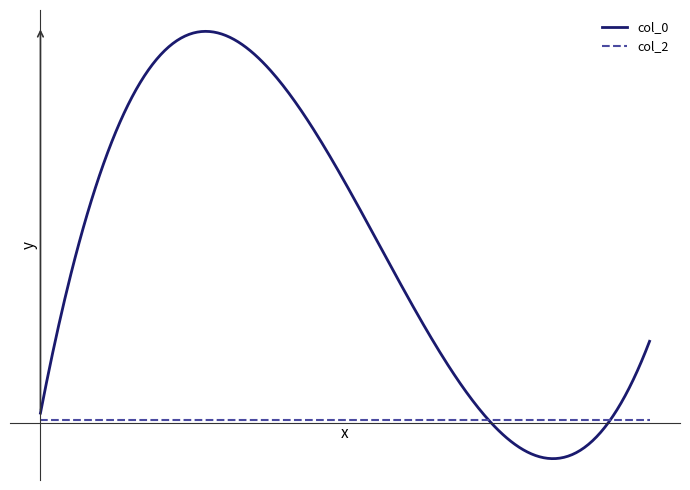

List the series in order of their overall mean, highest first.

col_0, col_2